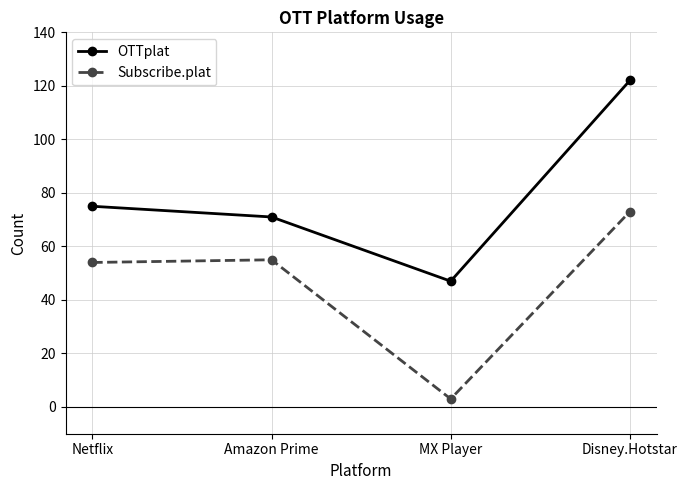

What is the sum of the OTTplat values at MX Player and Netflix?

122